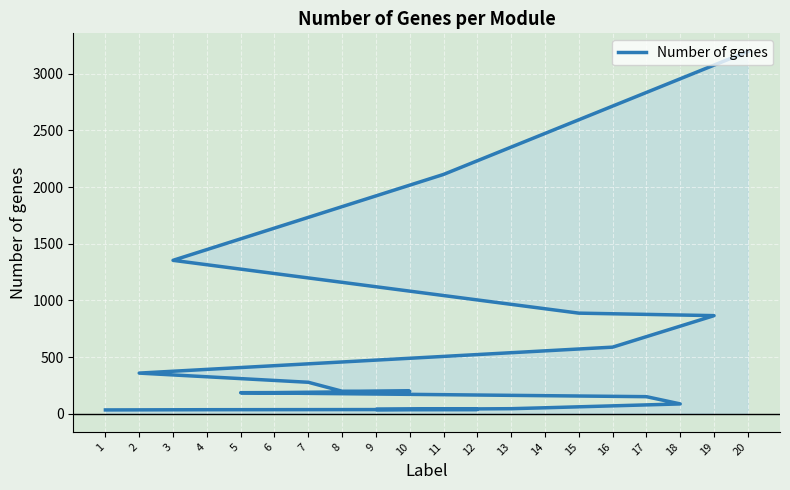

List the labels in order of value, largest first.

20, 11, 3, 15, 19, 16, 2, 7, 8, 10, 6, 5, 17, 18, 14, 13, 9, 12, 4, 1